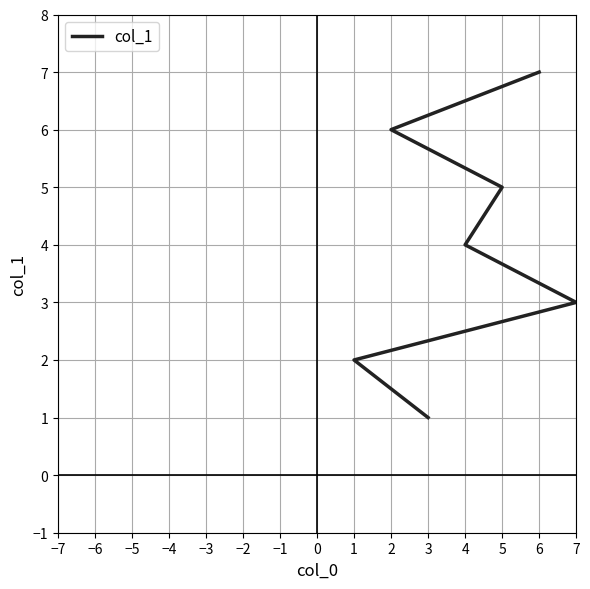

The value at 7 is 2. True or false?

False